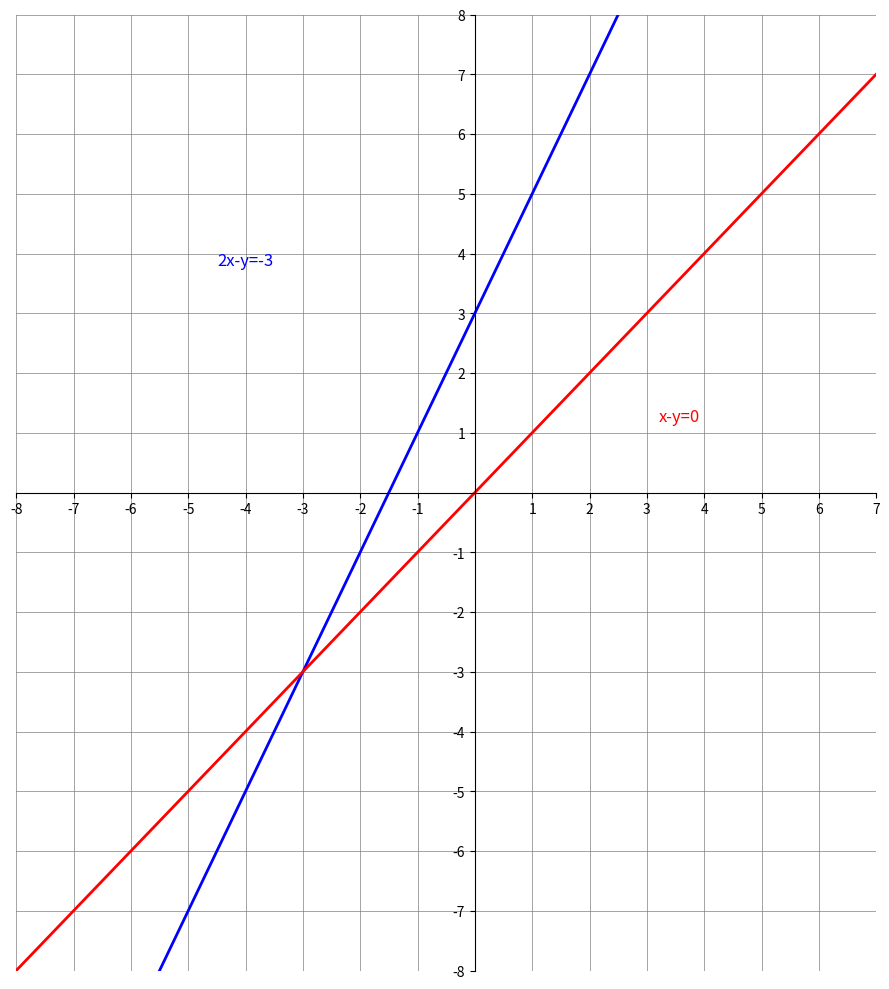

How many negative values does the 2x-y=-3 series have?

7